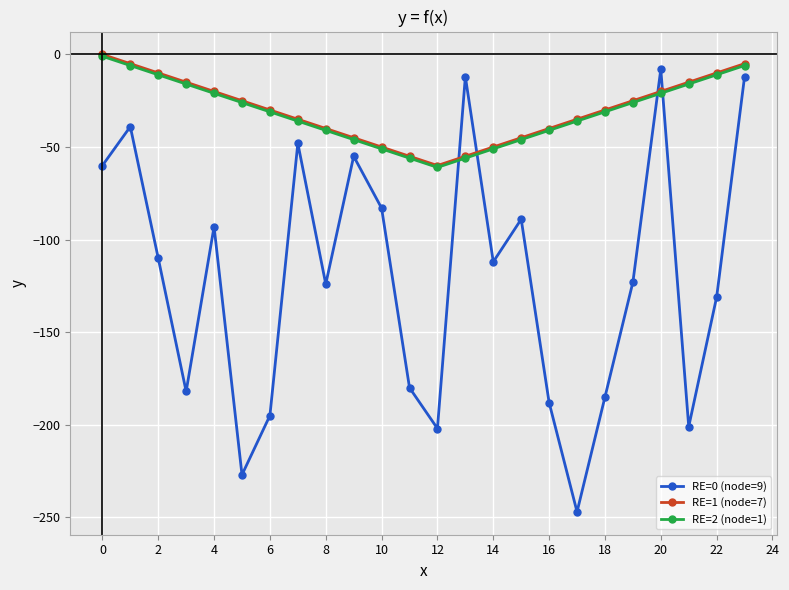

True or false: RE=2 (node=1) and RE=1 (node=7) cross at least once.

False